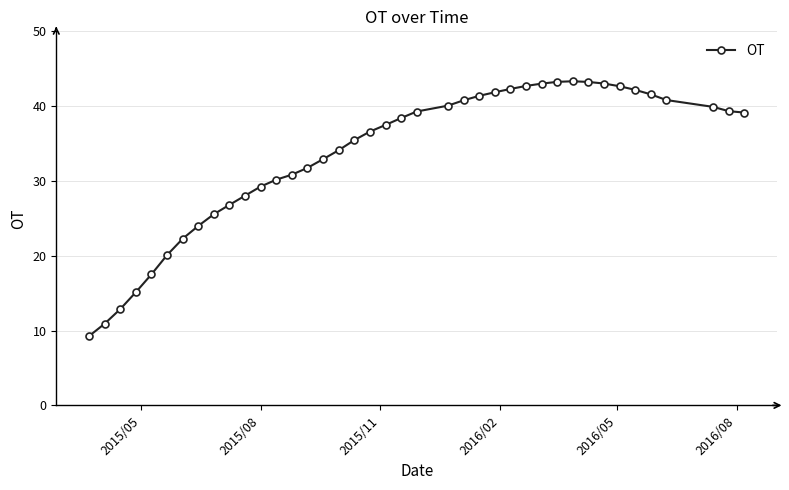

What is the value of the 25th point from the left?

41.4